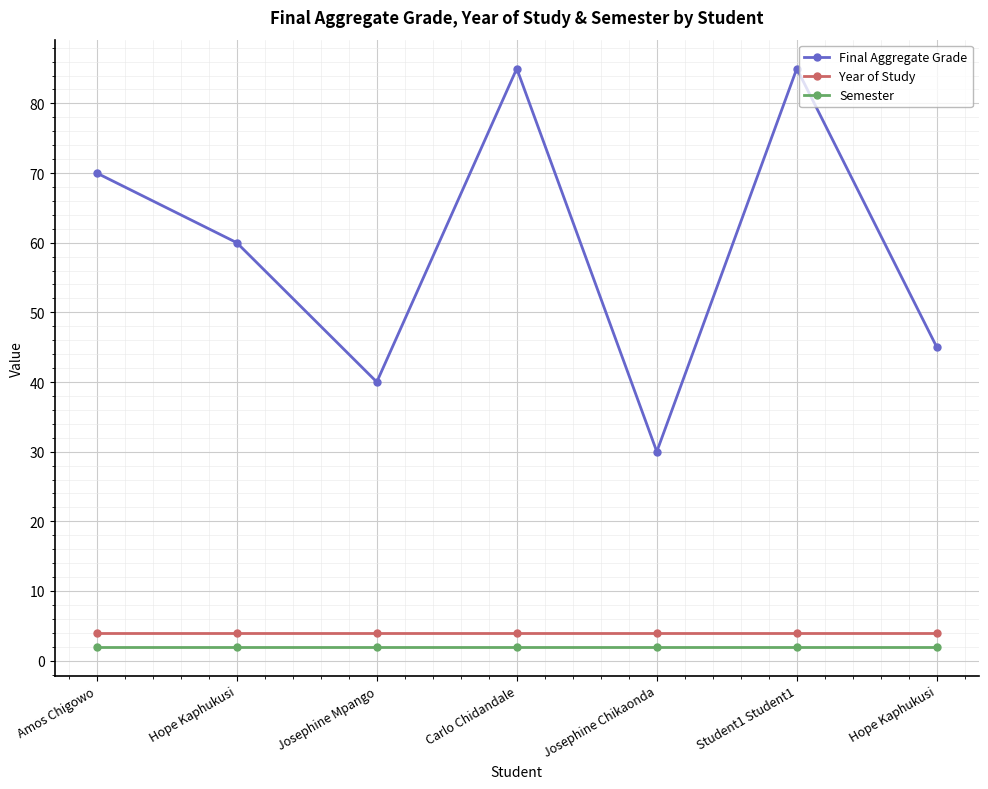

At which label does Year of Study reach its minimum?

Amos Chigowo